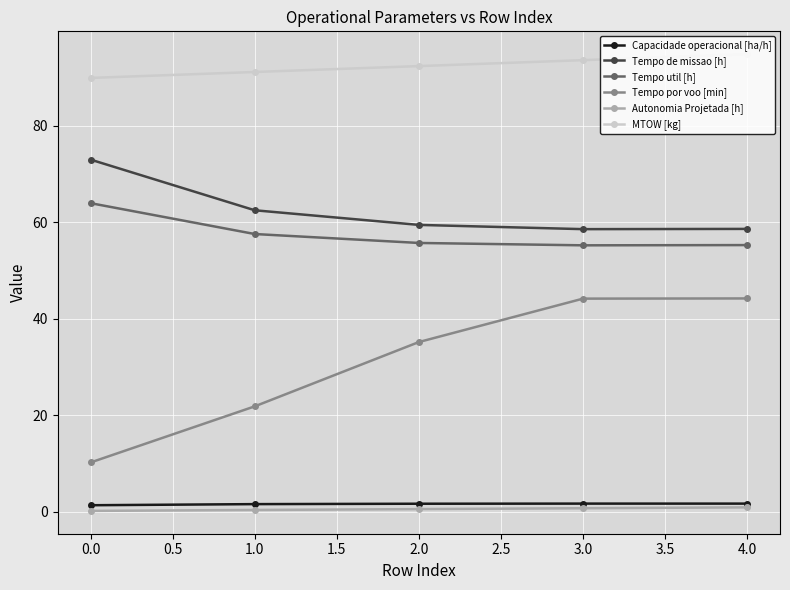

Which series has the largest total across all categories?

MTOW [kg]